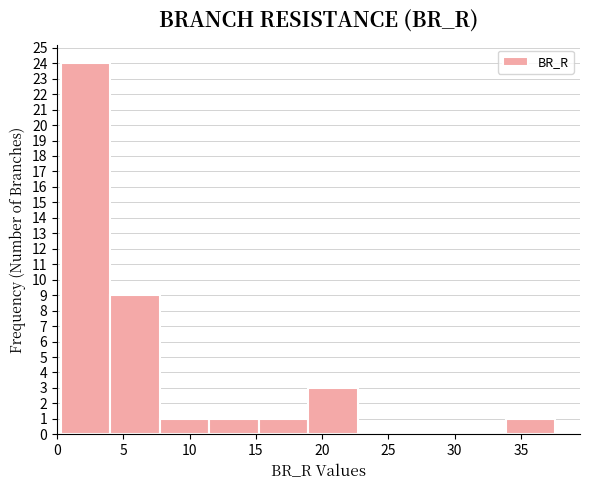

What is the height of the bar covering 7.5 to 11.5 on the x-axis? Neither the bar edges nor the heights are printed on the chart, so give them approximately, as read against the axes.

1